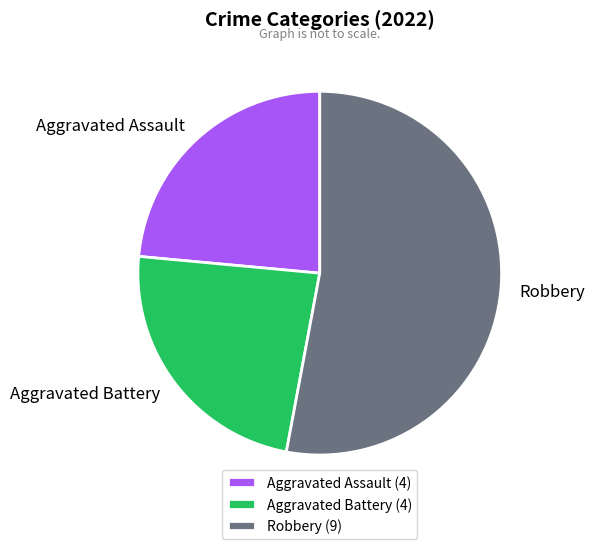

Approximately how many times larger is the value at Robbery compared to Aggravated Battery?

2.3